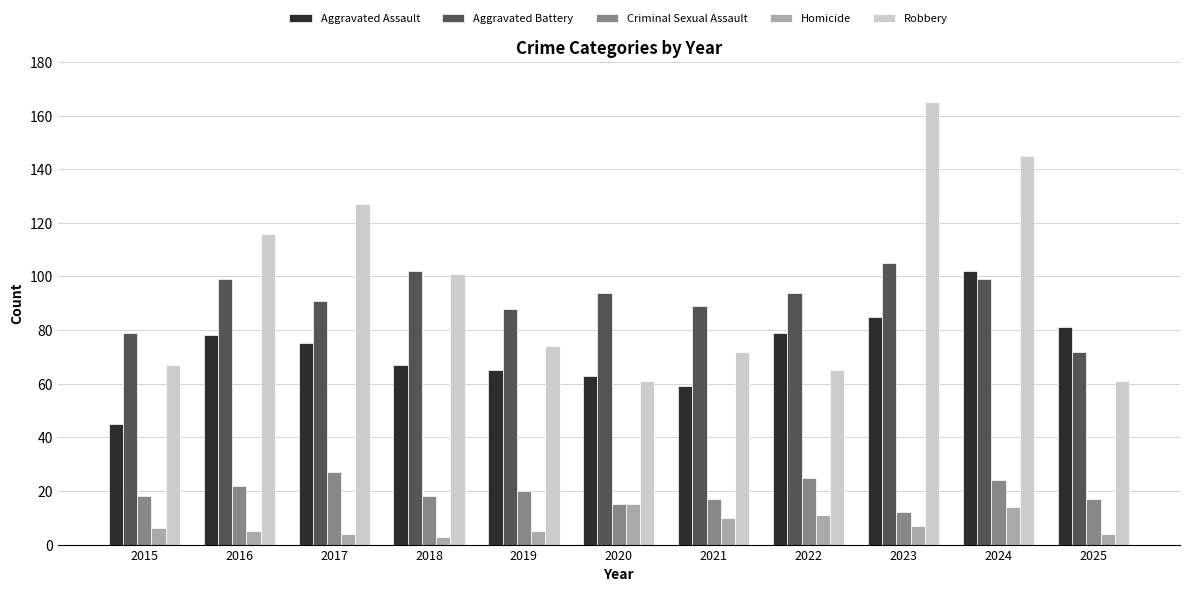

List the series in order of their peak value, highest first.

Robbery, Aggravated Battery, Aggravated Assault, Criminal Sexual Assault, Homicide